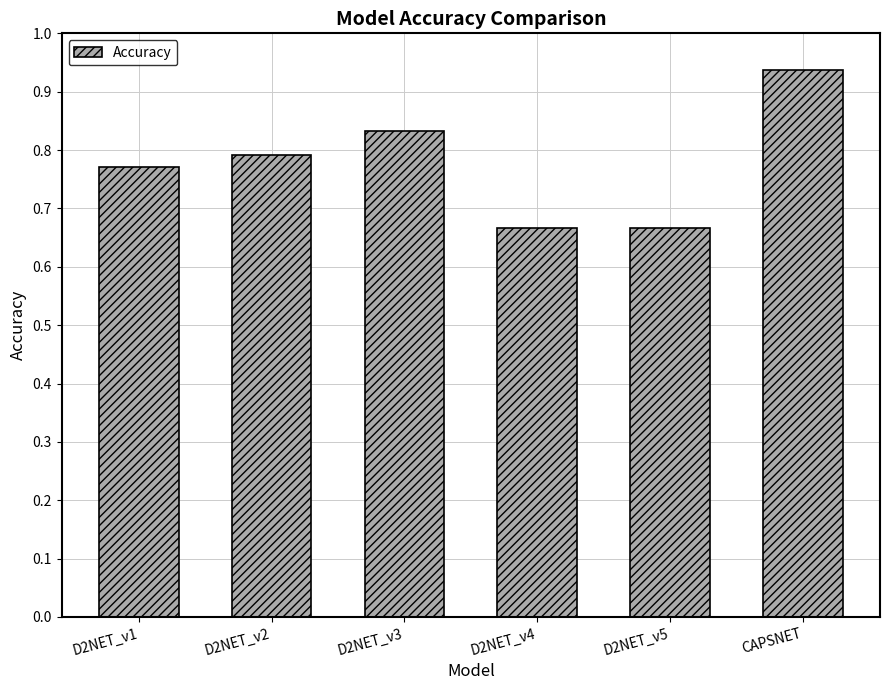

At which category does the chart reach its peak across all series?

CAPSNET